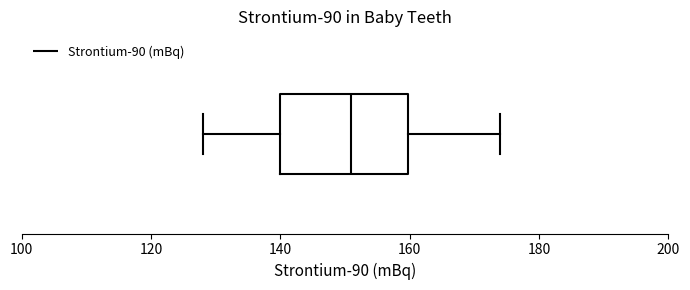

Transcribe this box plot: give where the median line is, the range the box spans, and where the two whiskers end, as read against the x-axis. The values are not printed on the chart, so give them approximately, as read against the axis.

median 152, box 140 to 160, whiskers 128 to 174